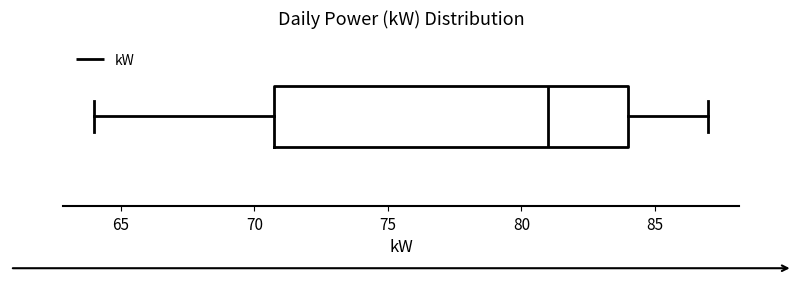

Transcribe this box plot: give where the median line is, the range the box spans, and where the two whiskers end, as read against the x-axis. The values are not printed on the chart, so give them approximately, as read against the axis.

median 81, box 71 to 84, whiskers 64 to 87